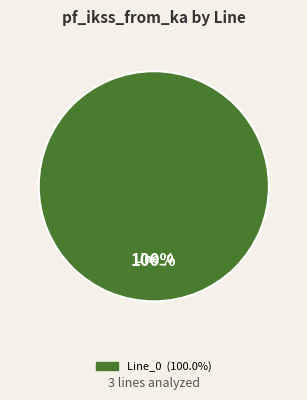

Does any single category account for the majority?

Yes